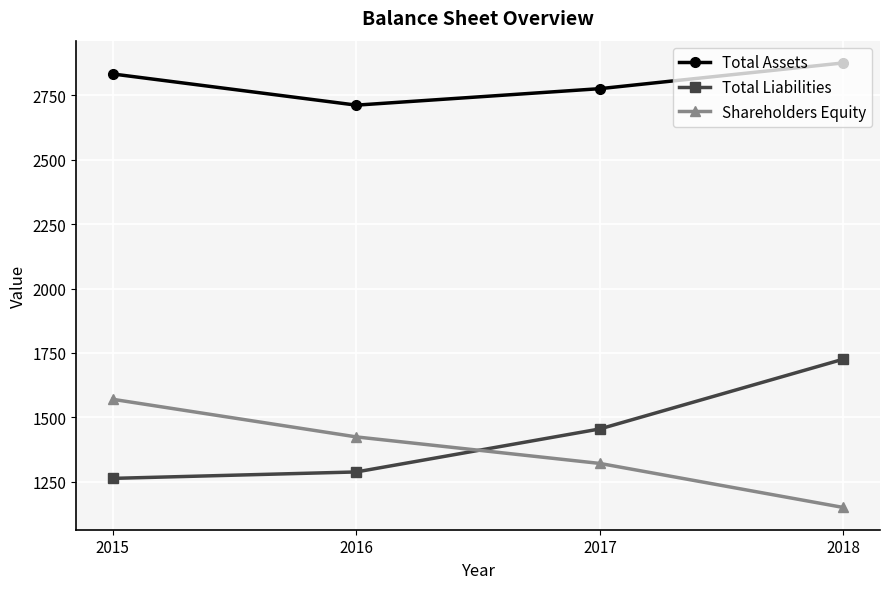

True or false: Total Liabilities has more than 0 points higher than both neighbors.

False